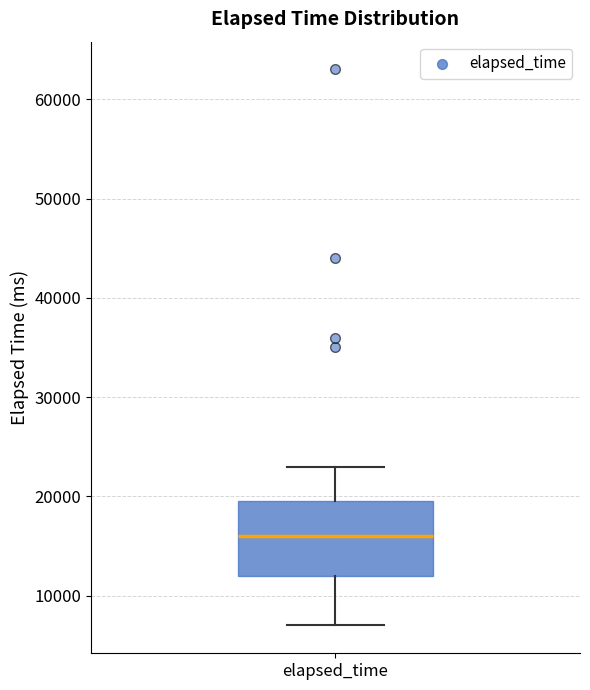

Where is the upper edge of the box for elapsed_time on the y-axis? The values are not printed on the chart, so give them approximately, as read against the axis.

20000